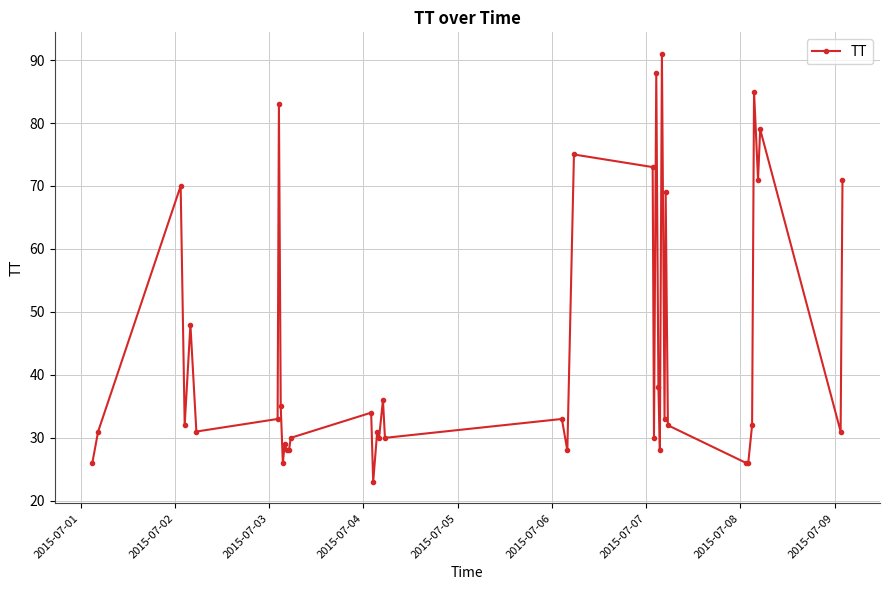

What is the difference between the maximum and minimum values?

68